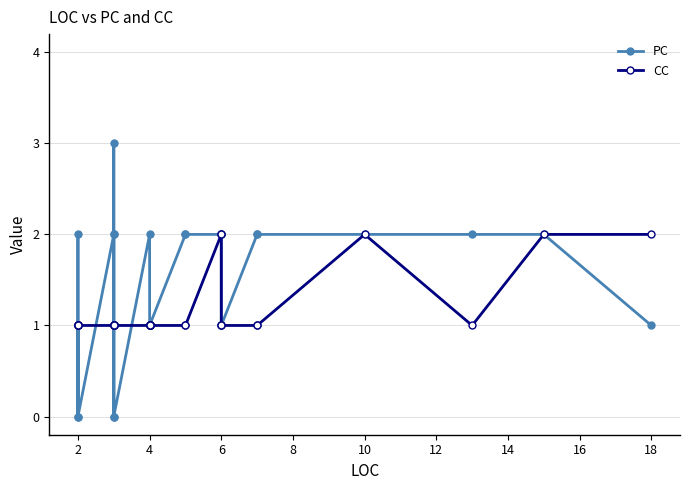

How many PC values are between 1 and 2?

24